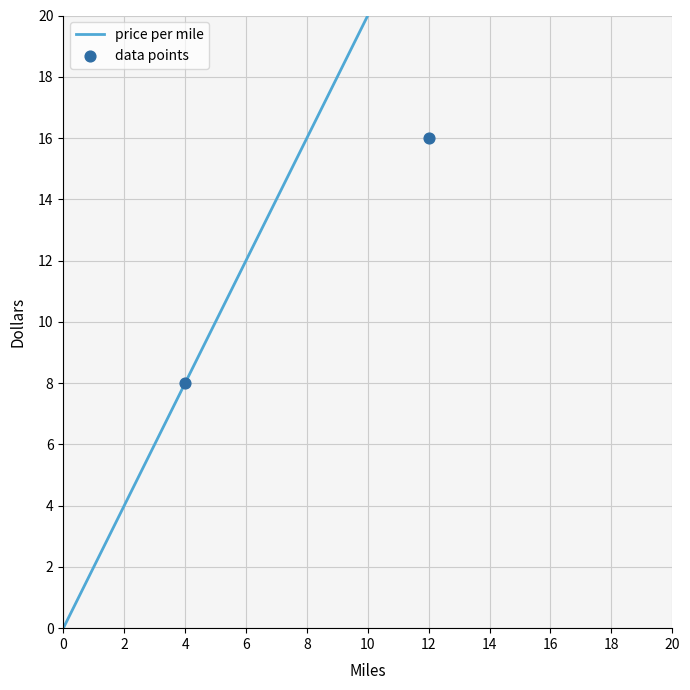

What is the range of Y values (max minus min)?

8